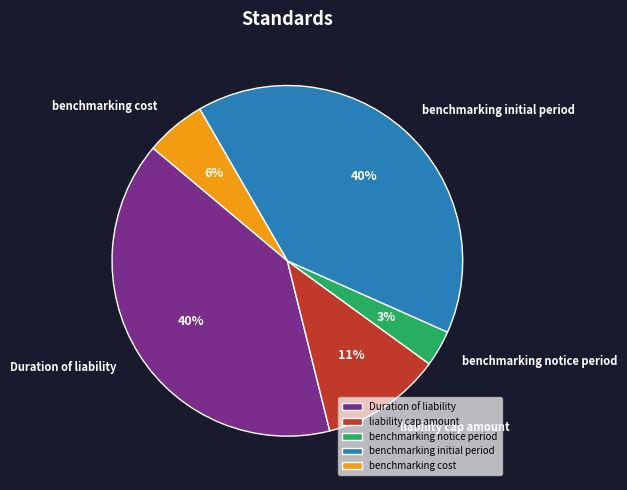

To the nearest percent, what portion does benchmarking cost represent?

6%